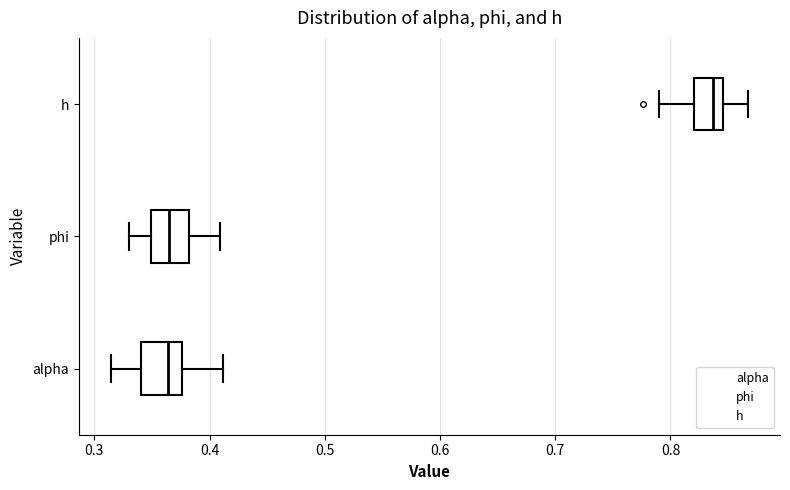

Reading bottom to top, read every box against the x-axis: the position of its median line, the range the box covers, and the ends of its whiskers. The values are not printed on the chart, so give them approximately, as read against the axis.

alpha: median 0.36, box 0.34 to 0.38, whiskers 0.31 to 0.41
phi: median 0.36, box 0.35 to 0.38, whiskers 0.33 to 0.41
h: median 0.84, box 0.82 to 0.85, whiskers 0.79 to 0.87